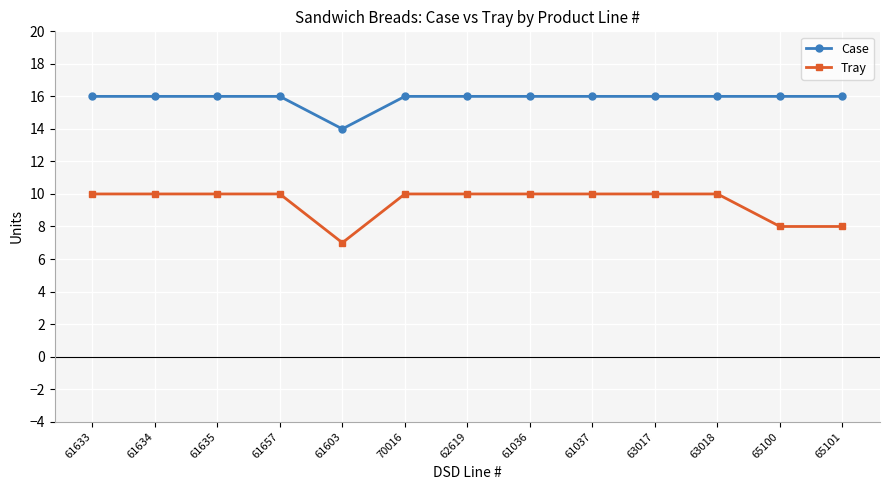

Reading left to right, list all the values displayed in this chart.

Case: 61633=16	61634=16	61635=16	61657=16	61603=14	70016=16	62619=16	61036=16	61037=16	63017=16	63018=16	65100=16	65101=16
Tray: 61633=10	61634=10	61635=10	61657=10	61603=7	70016=10	62619=10	61036=10	61037=10	63017=10	63018=10	65100=8	65101=8